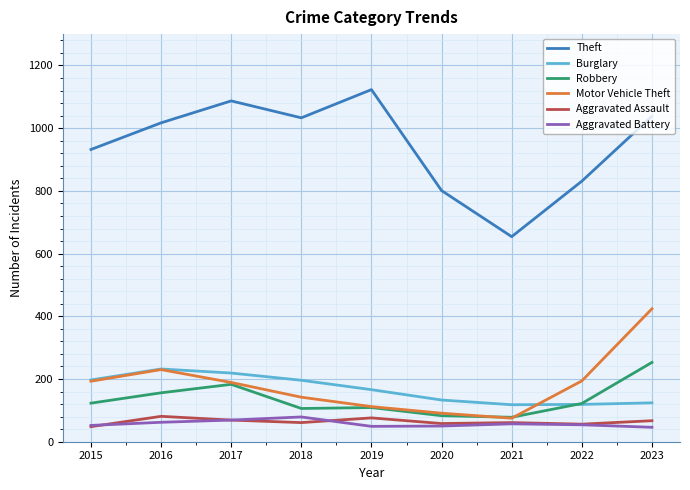

How many series are shown in this chart?

6